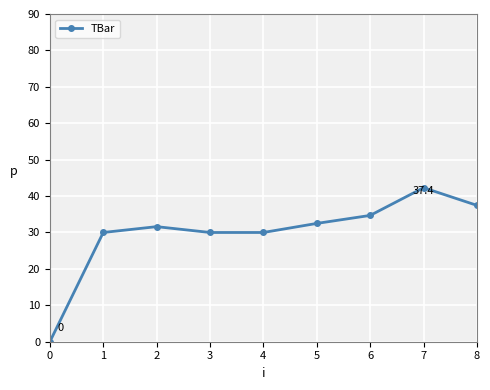

What is the value of the 4th point from the left?

30.0